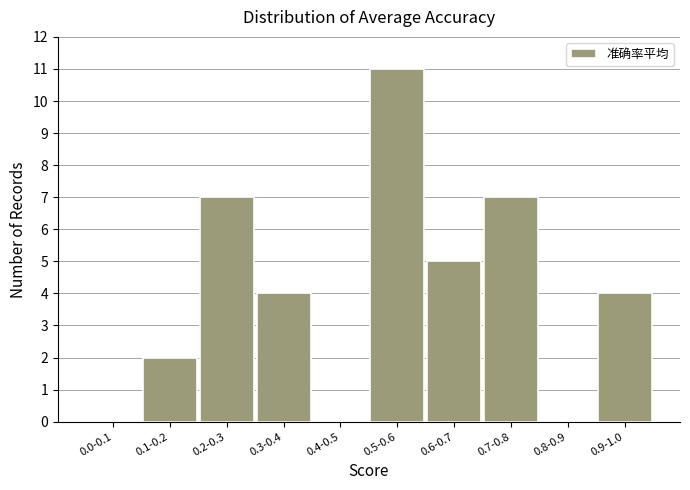

Reading right to left, list all the values displayed in this chart.

0.9-1.0=4	0.8-0.9=0	0.7-0.8=7	0.6-0.7=5	0.5-0.6=11	0.4-0.5=0	0.3-0.4=4	0.2-0.3=7	0.1-0.2=2	0.0-0.1=0